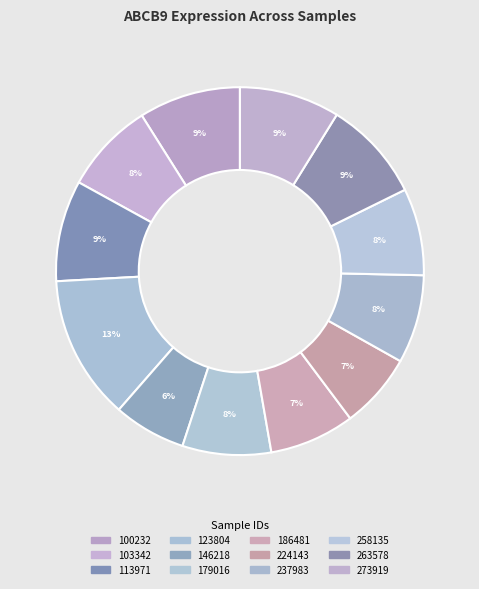

What percentage is the 103342 slice, to the nearest percent?

8%